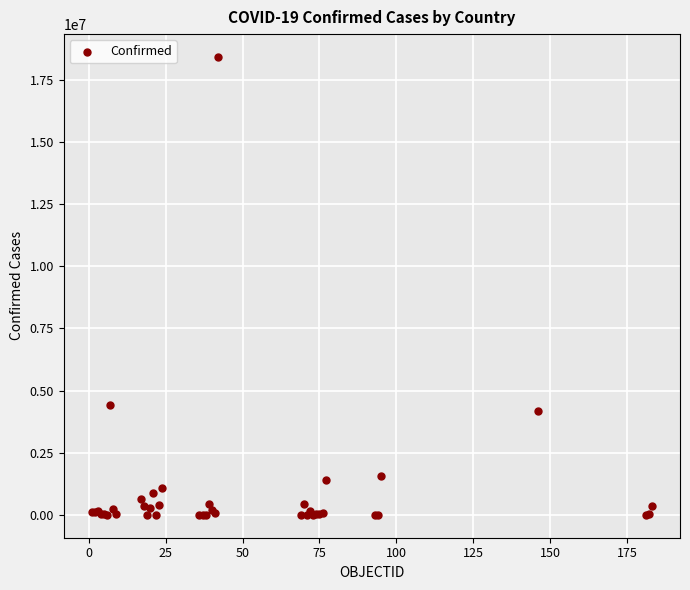

What Y value in the scatter plot is closest to 9210428?

4405247